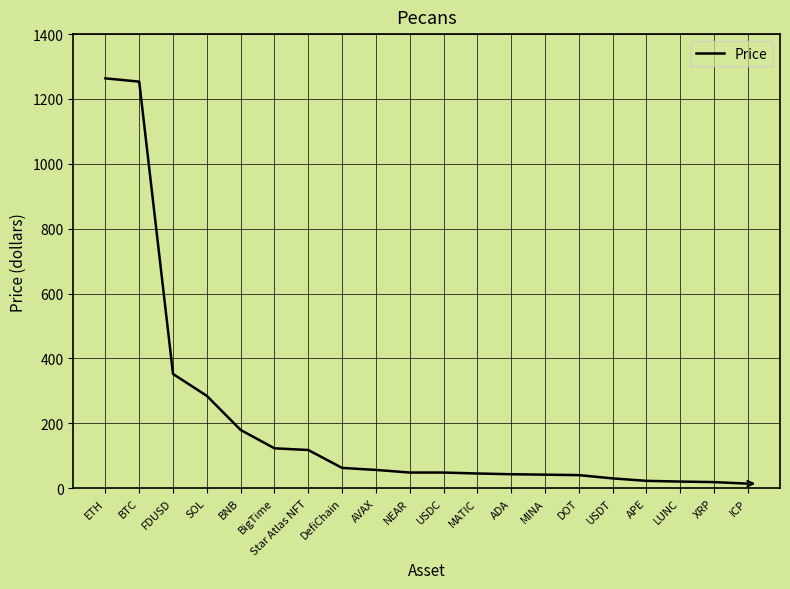

The chart shows a value of 48.3 at NEAR. True or false?

True